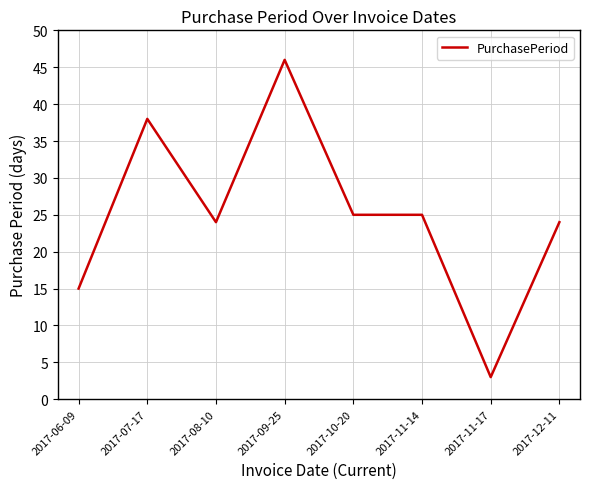

Reading left to right, list all the values displayed in this chart.

2017-06-09=15	2017-07-17=38	2017-08-10=24	2017-09-25=46	2017-10-20=25	2017-11-14=25	2017-11-17=3	2017-12-11=24